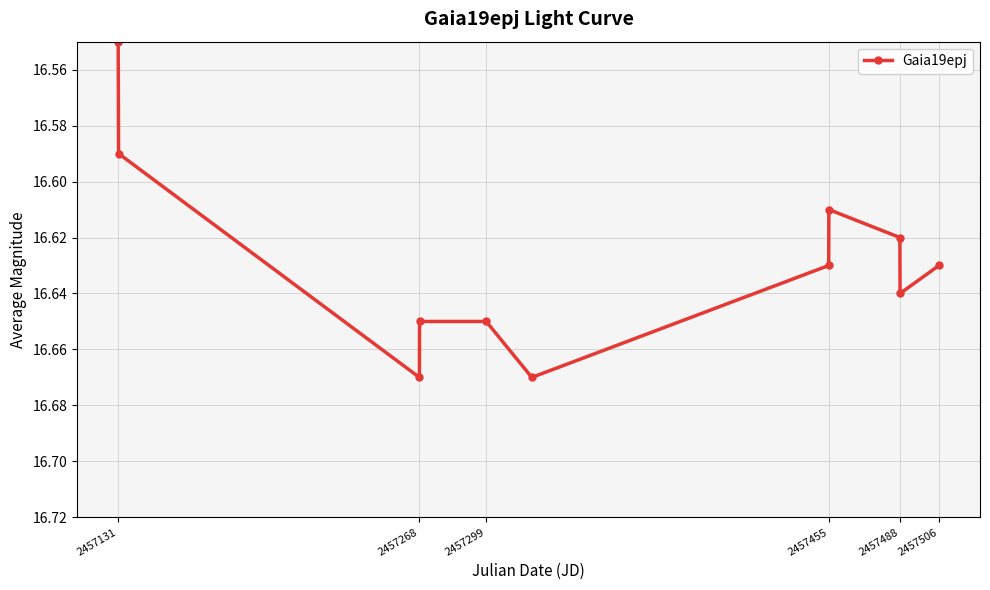

How many values are between 16 and 17?

11